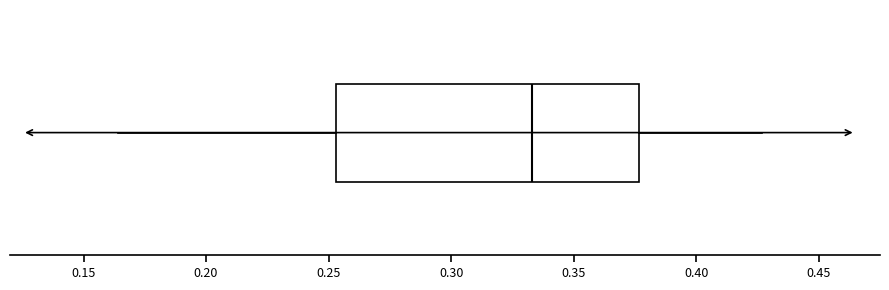

Transcribe this box plot: give where the median line is, the range the box spans, and where the two whiskers end, as read against the x-axis. The values are not printed on the chart, so give them approximately, as read against the axis.

median 0.335, box 0.255 to 0.375, whiskers 0.165 to 0.425